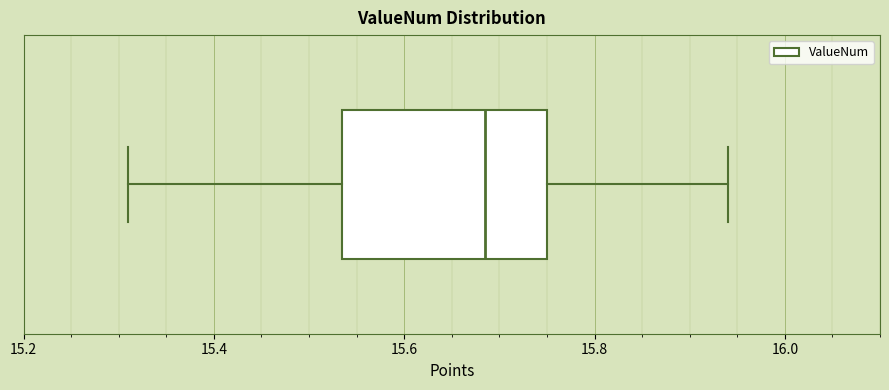

Read this box plot against the x-axis: the position of the median line, the range covered by the box, and the ends of both whiskers. The values are not printed on the chart, so give them approximately, as read against the axis.

median 15.68, box 15.54 to 15.76, whiskers 15.32 to 15.94